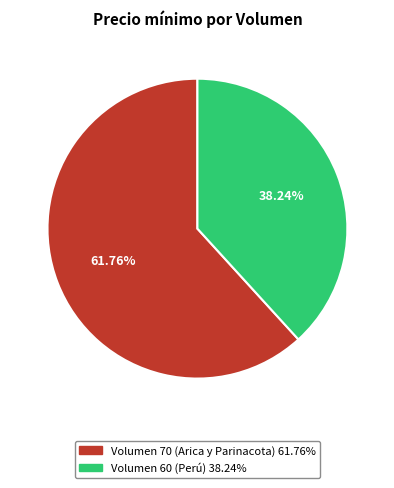

Is there any slice that represents more than half of the pie?

Yes